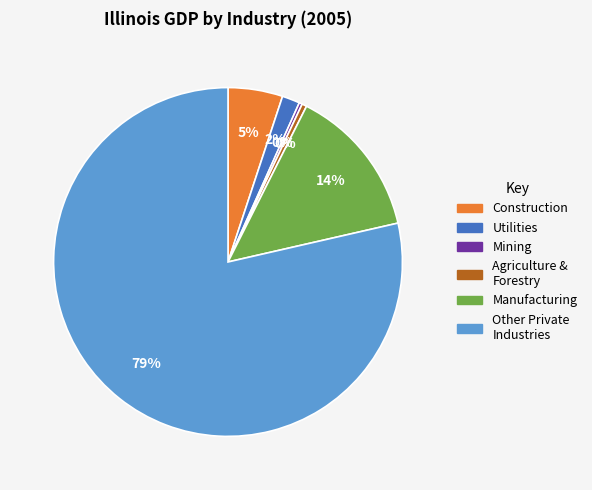

Count the number of slices in the pie.

6